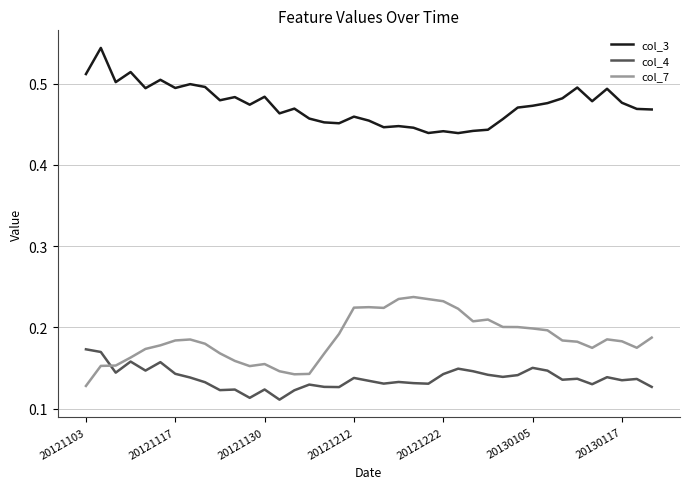

How many intersections are there between col_4 and col_7?

1